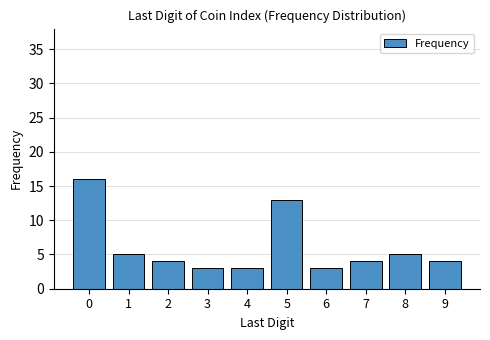

Reading left to right, extract all data points from this chart.

16	5	4	3	3	13	3	4	5	4